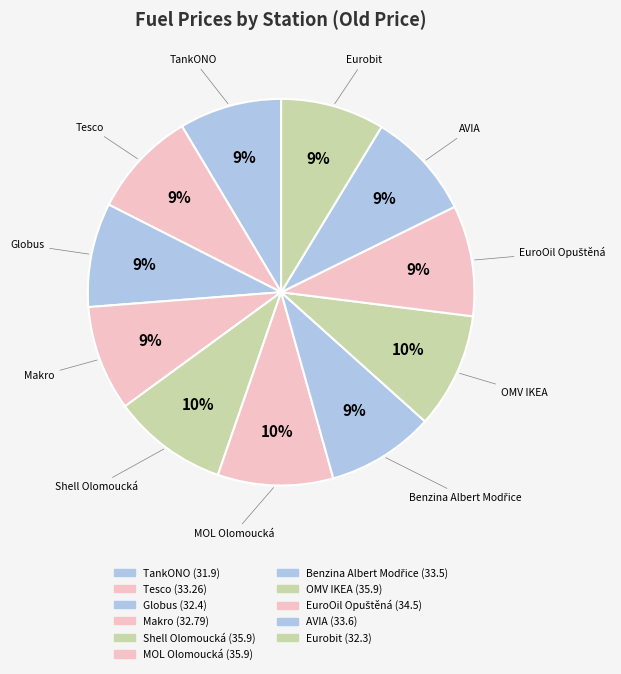

Between OMV IKEA and TankONO, which is larger?

OMV IKEA